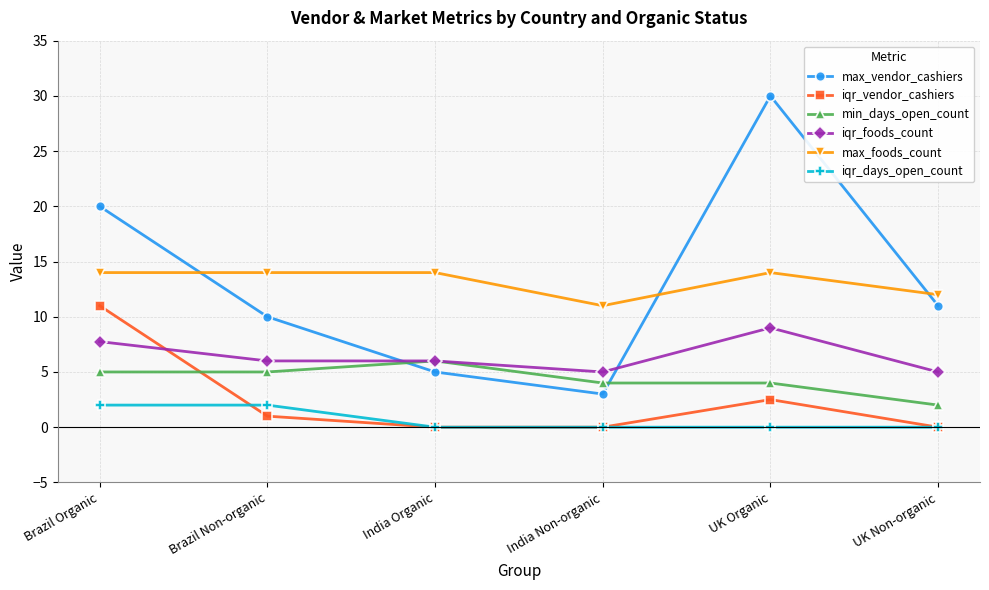

What is the label of the 2nd point from the left?

Brazil Non-organic